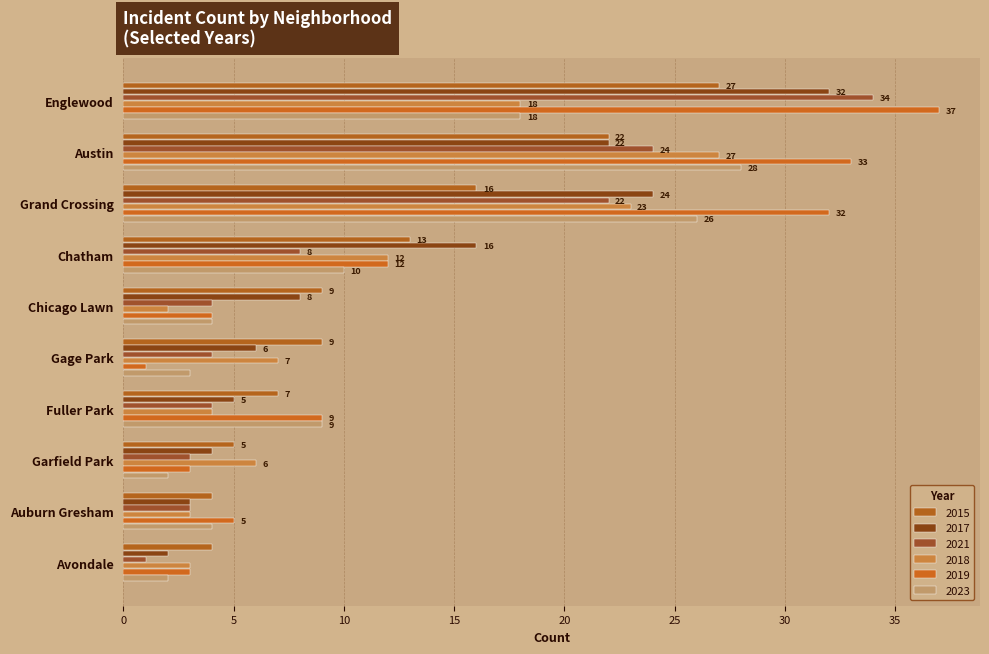

At how many categories does at least one series exceed 14?

4